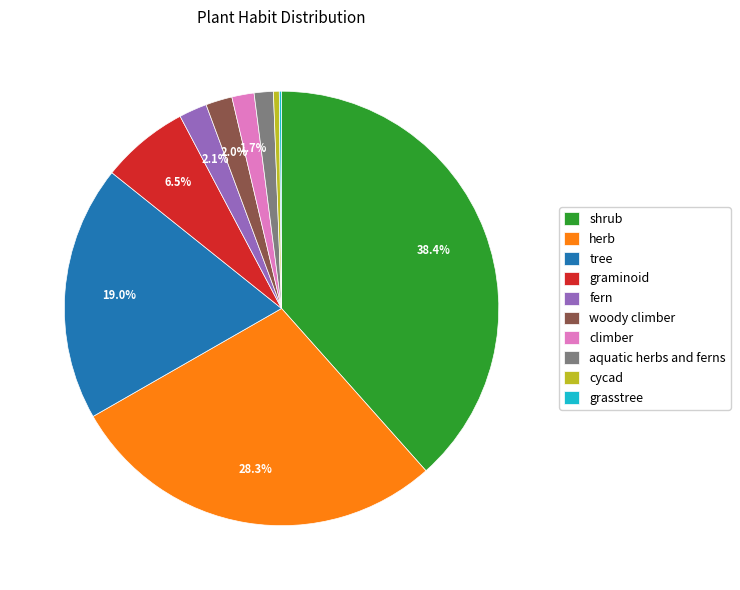

Which slice is the largest?

shrub